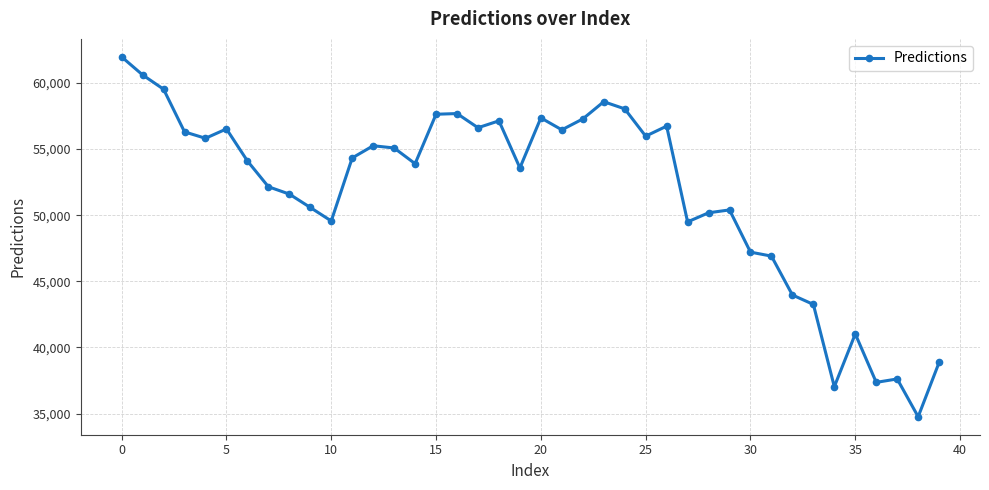

True or false: the data has more than 0 interior local peaks.

True